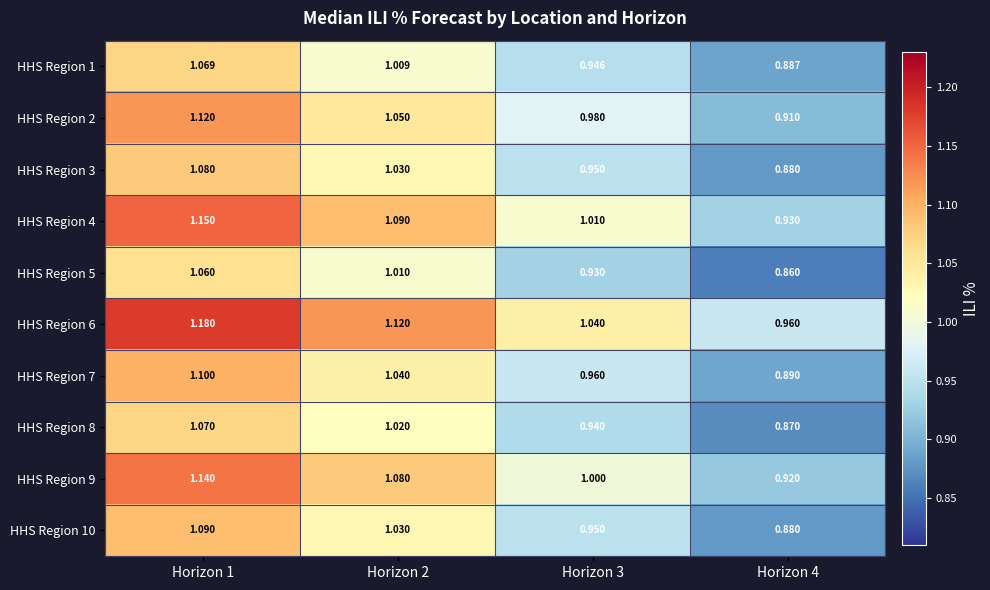

How many data points in HHS Region 6 are above 1?

3